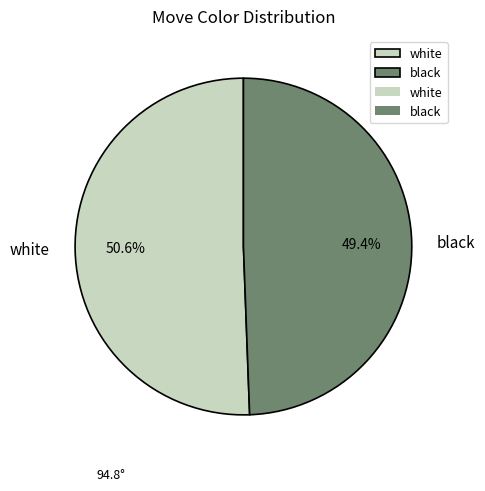

Is the sum of white and black greater than half?

Yes